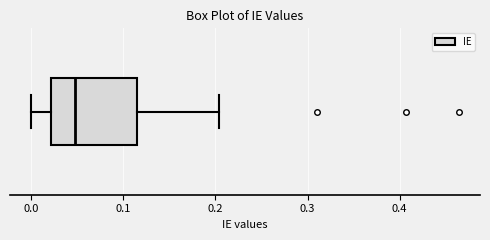

Read this box plot against the x-axis: the position of the median line, the range covered by the box, and the ends of both whiskers. The values are not printed on the chart, so give them approximately, as read against the axis.

median 0.05, box 0.02 to 0.11, whiskers 0.00 to 0.20